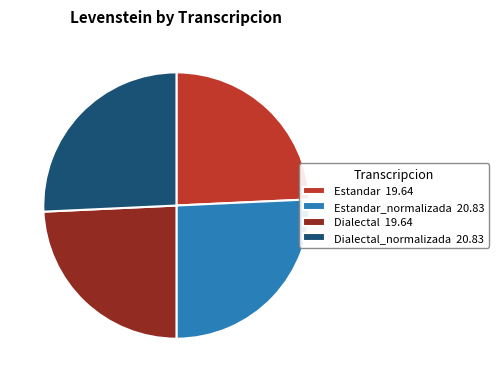

Approximately how many times larger is the value at Dialectal 19.64 compared to Estandar 19.64?

1.0